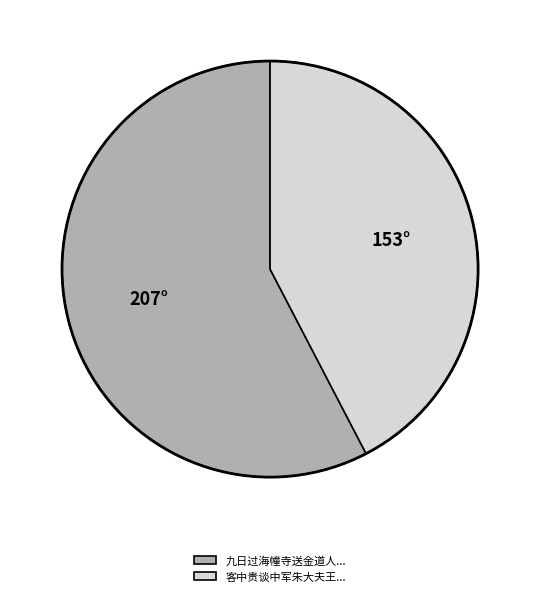

Is it true that 九日过海幢寺送金道人... is 58% of the pie?

True